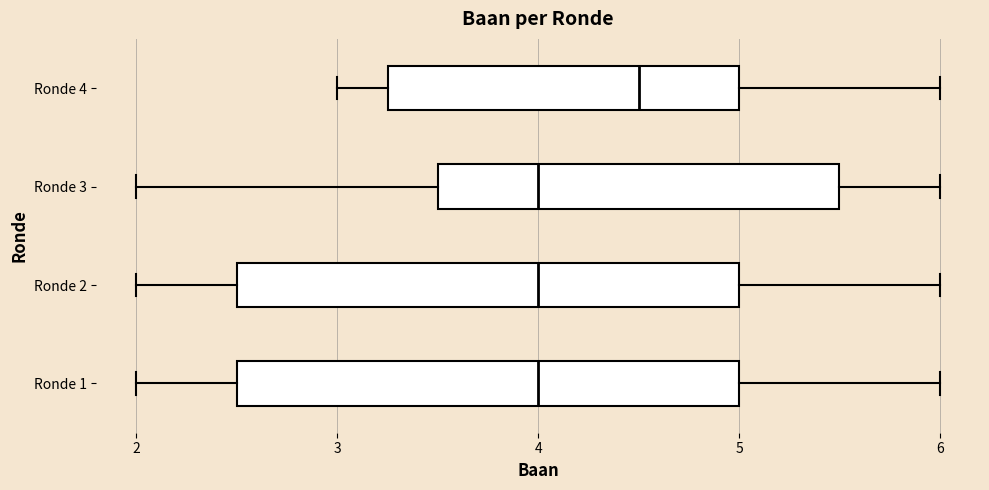

Where is the right edge of the box for Ronde 3 on the x-axis? The values are not printed on the chart, so give them approximately, as read against the axis.

5.5